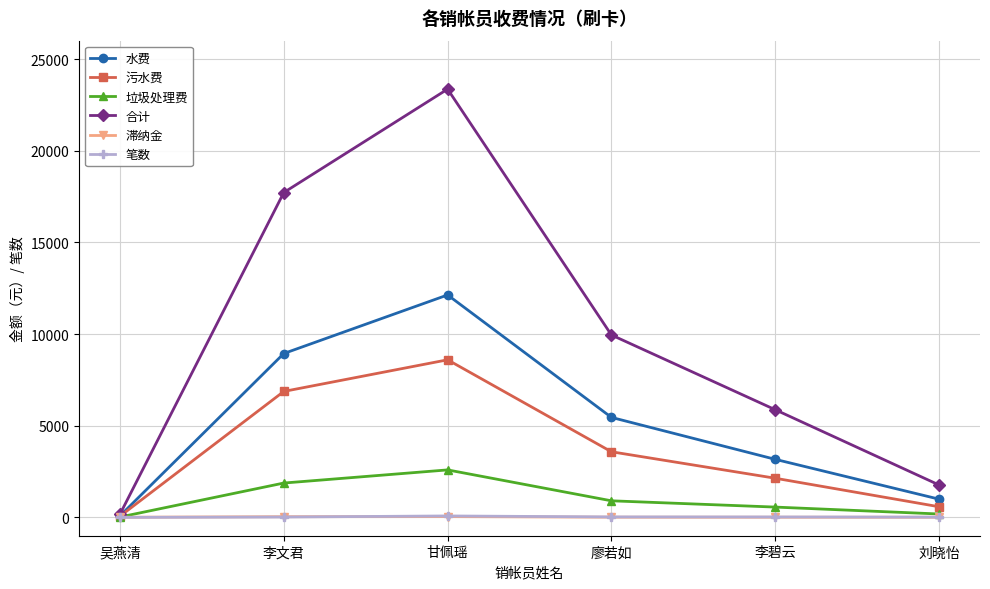

Between 李文君 and 刘晓怡, which series saw the biggest shift?

合计